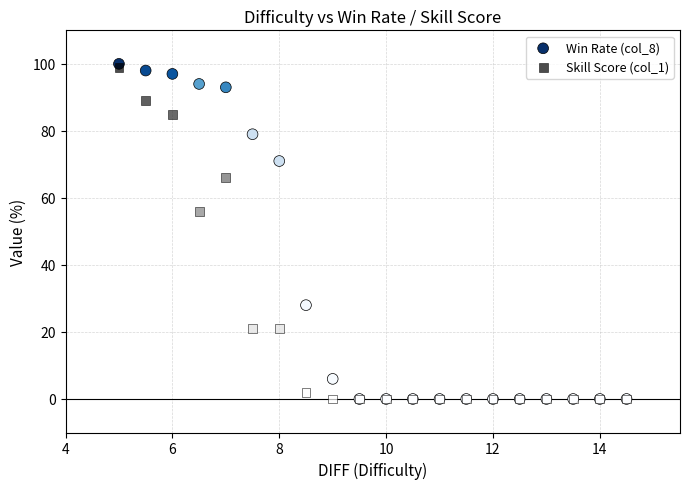

What are all the series names shown in the legend?

Win Rate (col_8), Skill Score (col_1)